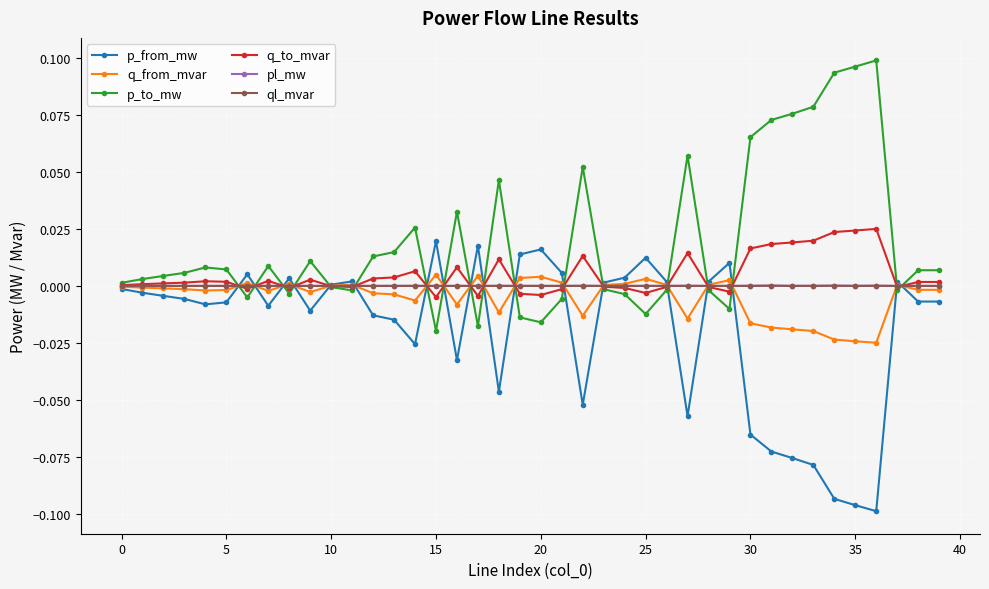

In q_to_mvar, how many points are lower than both neighbors (excluding endpoints)?

9